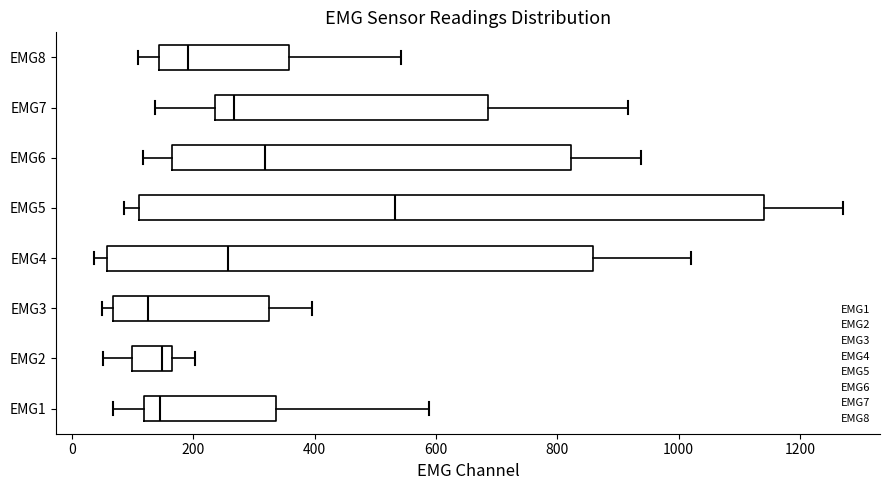

Where is the left edge of the box for EMG5 on the x-axis? The values are not printed on the chart, so give them approximately, as read against the axis.

120